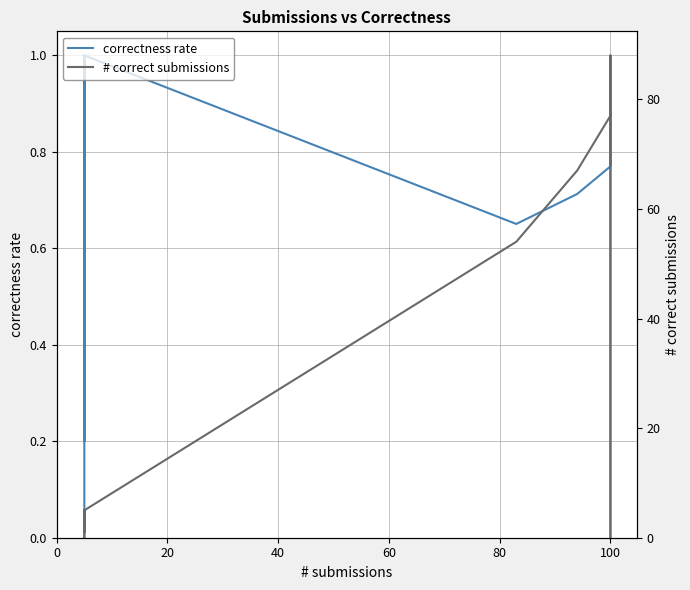

What is the difference between the maximum and second lowest values in the correctness rate series?

1.0